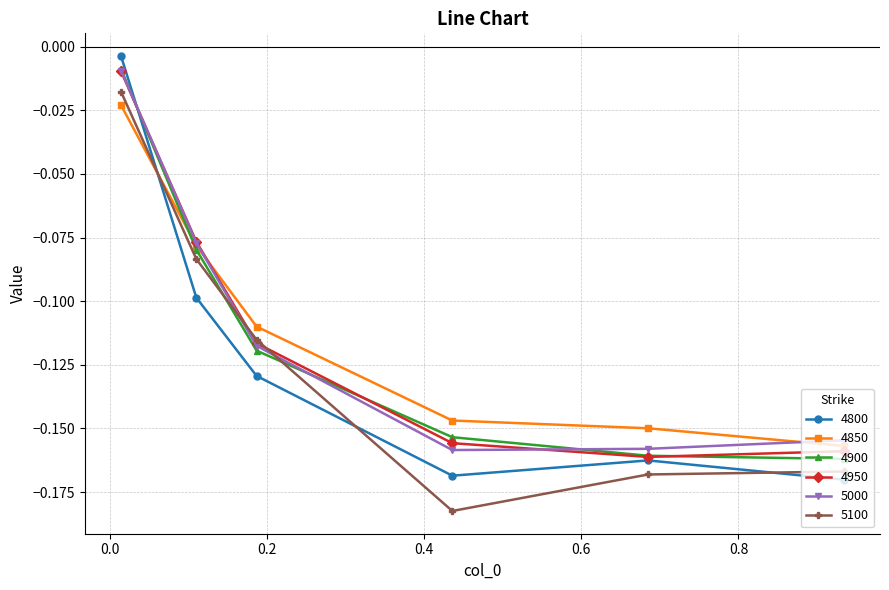

Does the chart display data point markers on the line(s)?

Yes